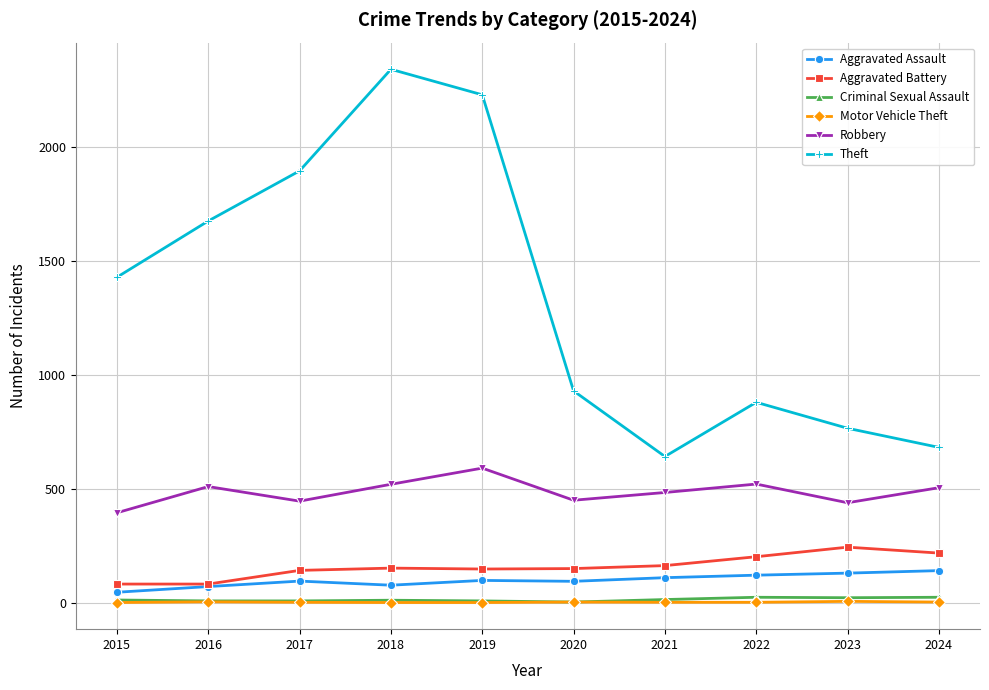

True or false: Criminal Sexual Assault and Aggravated Assault cross at least once.

False